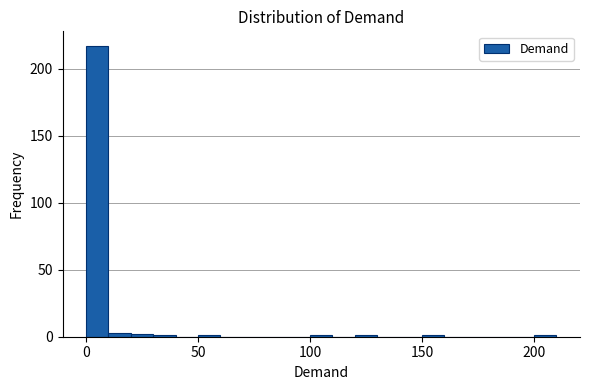

Around what value on the x-axis is the tallest bar? Give the approximate position of its centre, as read against the axis.

5